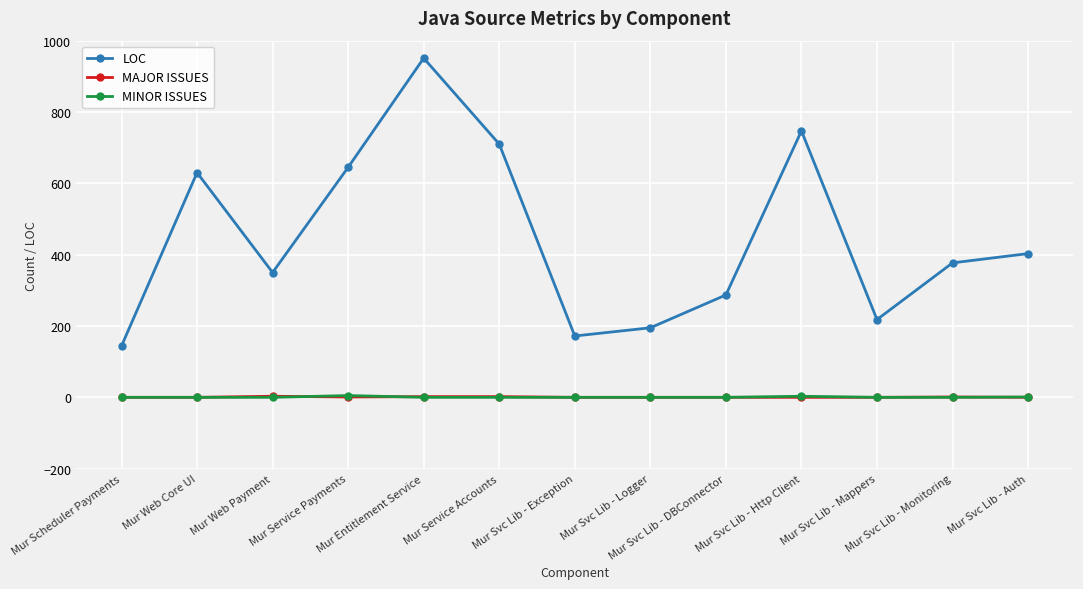

Which series has the largest total across all categories?

LOC